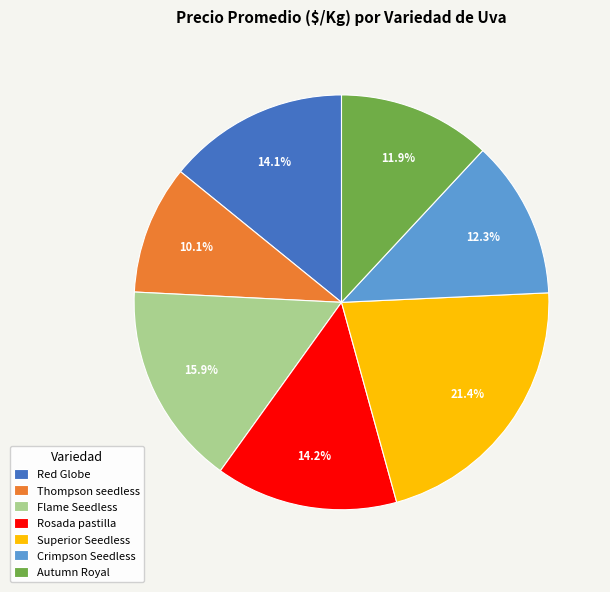

To the nearest percent, what is the average slice percentage?

14%